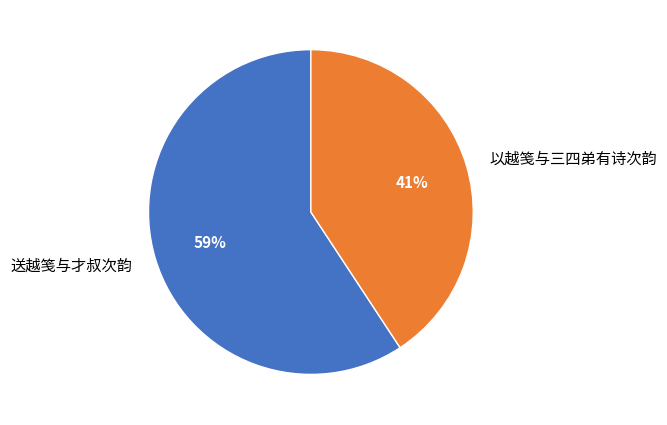

Does 送越笺与才叔次韵 account for over 50% of the chart?

Yes